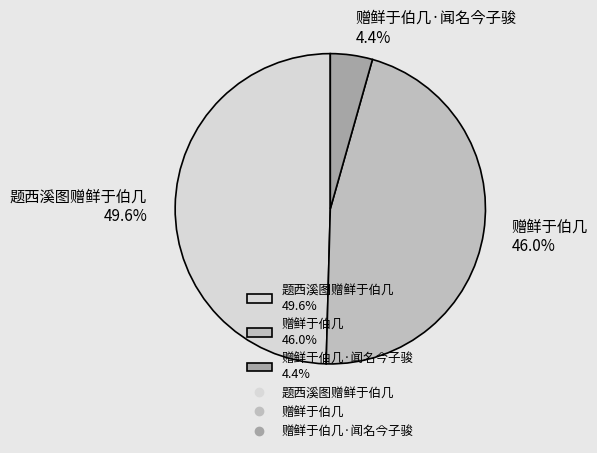

How much of the chart is everything except 题西溪图赠鲜于伯几 49.6%?

50.4%